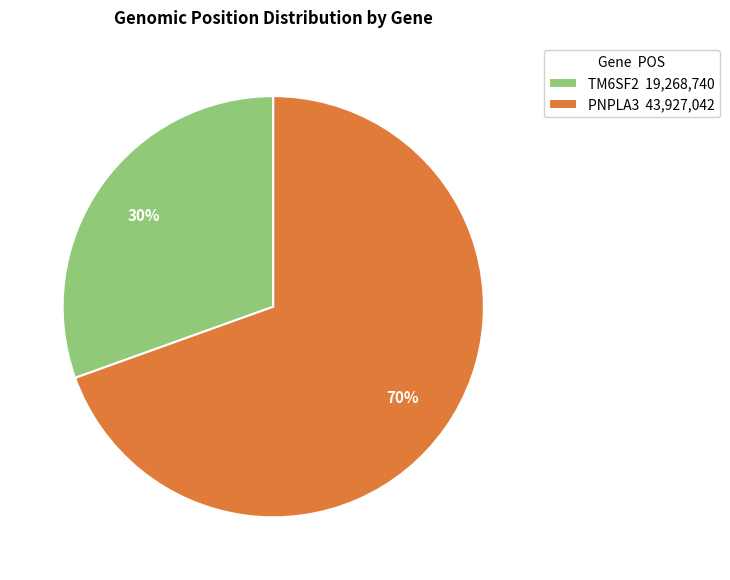

Which has a higher value, PNPLA3 43,927,042 or TM6SF2 19,268,740?

PNPLA3 43,927,042